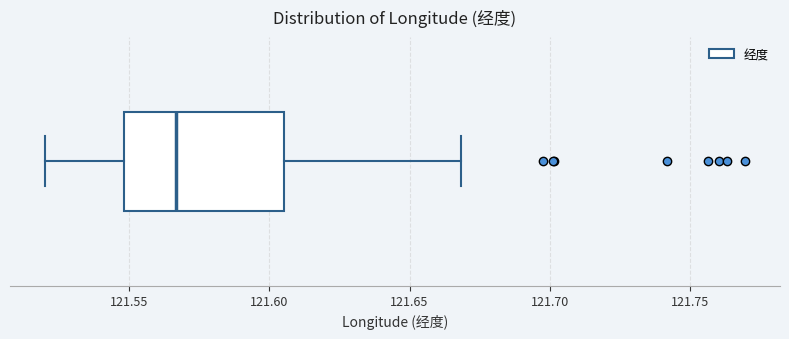

Where is the right edge of the box on the x-axis? The values are not printed on the chart, so give them approximately, as read against the axis.

121.605